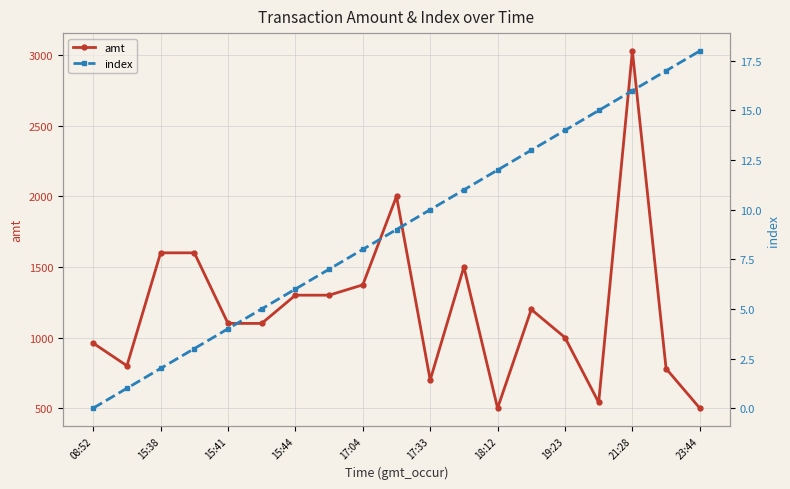

True or false: amt has more than 2 points higher than both neighbors.

True